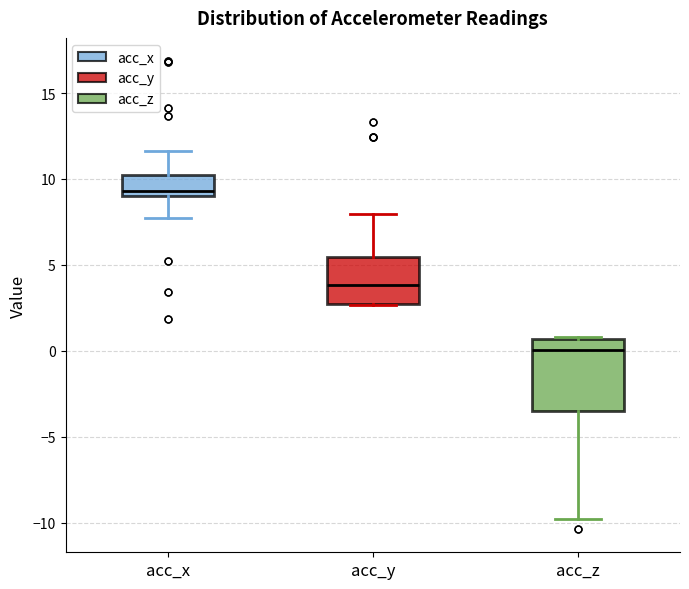

Reading left to right, transcribe this box plot: for each box, give where its median line is, the range the box spans, and where its two whiskers end, as read against the y-axis. The values are not printed on the chart, so give them approximately, as read against the axis.

acc_x: median 9.5, box 9.0 to 10.5, whiskers 7.5 to 11.5
acc_y: median 4.0, box 2.5 to 5.5, whiskers 2.5 to 8.0
acc_z: median 0.0, box -3.5 to 0.5, whiskers -10.0 to 1.0